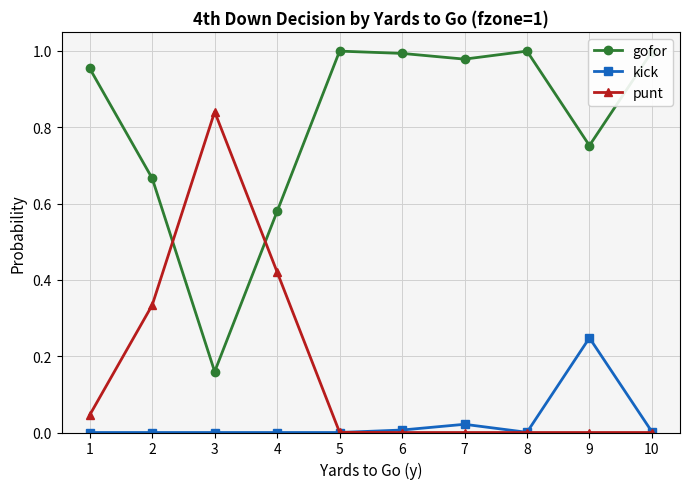

True or false: kick and gofor cross at least once.

False